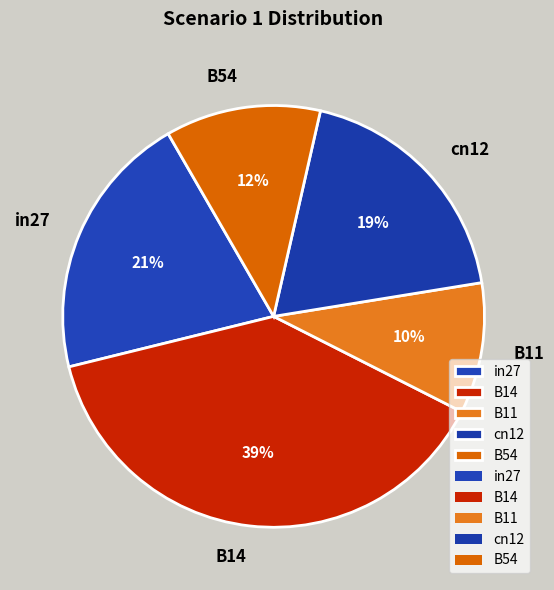

Rank the categories by value from lowest to highest.

B11, B54, cn12, in27, B14